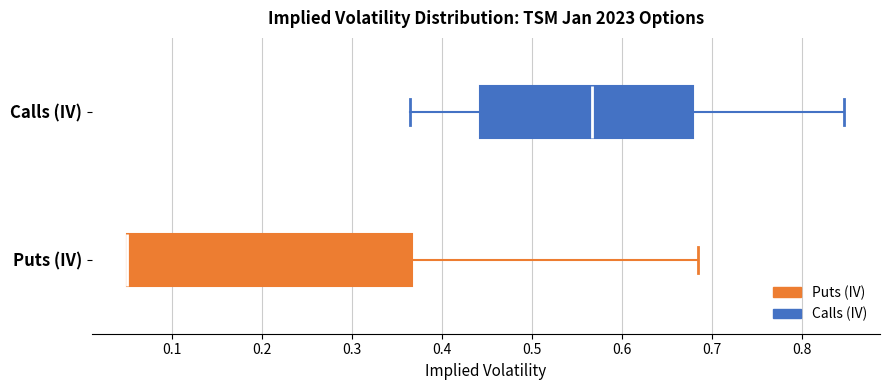

Where is the left edge of the box for Puts (IV) on the x-axis? The values are not printed on the chart, so give them approximately, as read against the axis.

0.05